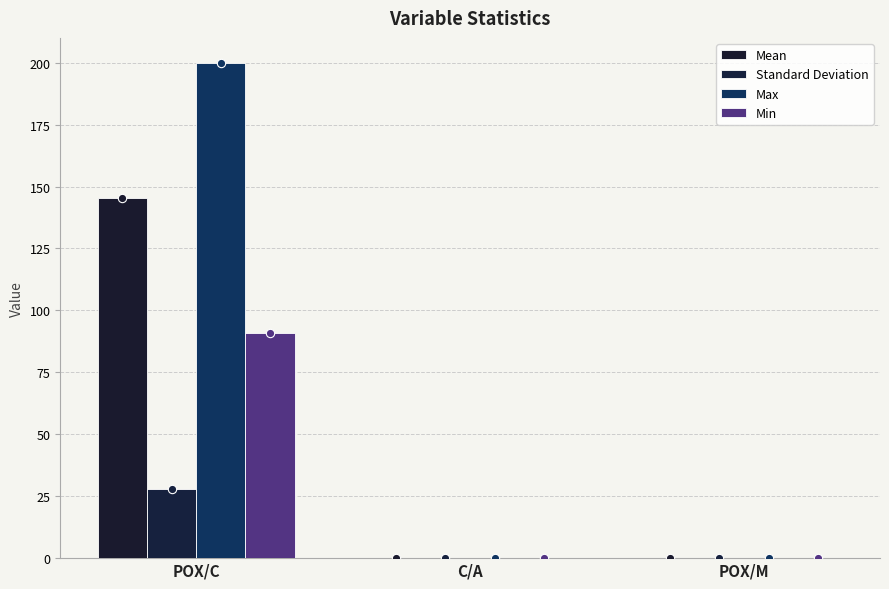

What is the approximate value of Max at POX/C?

200.0